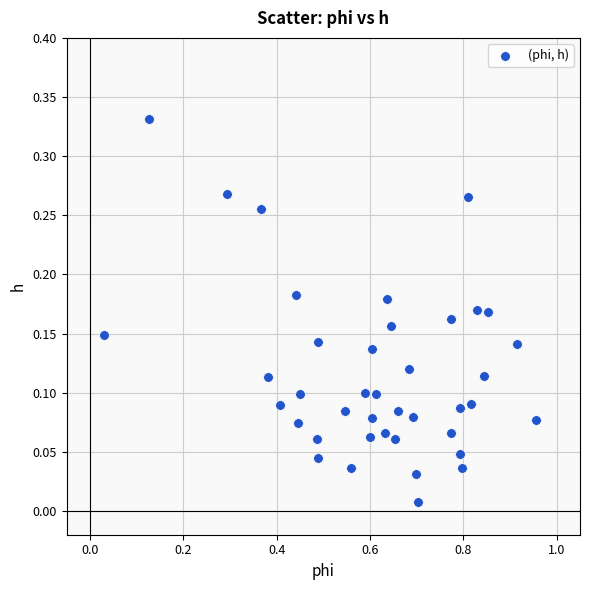

What is the range of X values (max minus min)?

0.9